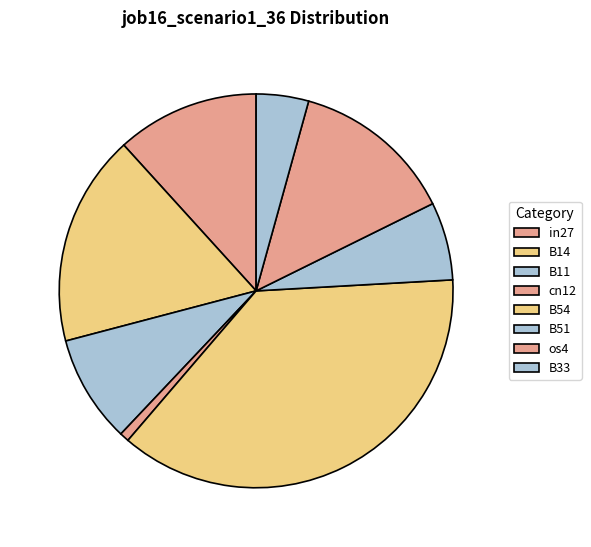

Rank the categories by value from highest to lowest.

B54, B14, os4, in27, B11, B51, B33, cn12